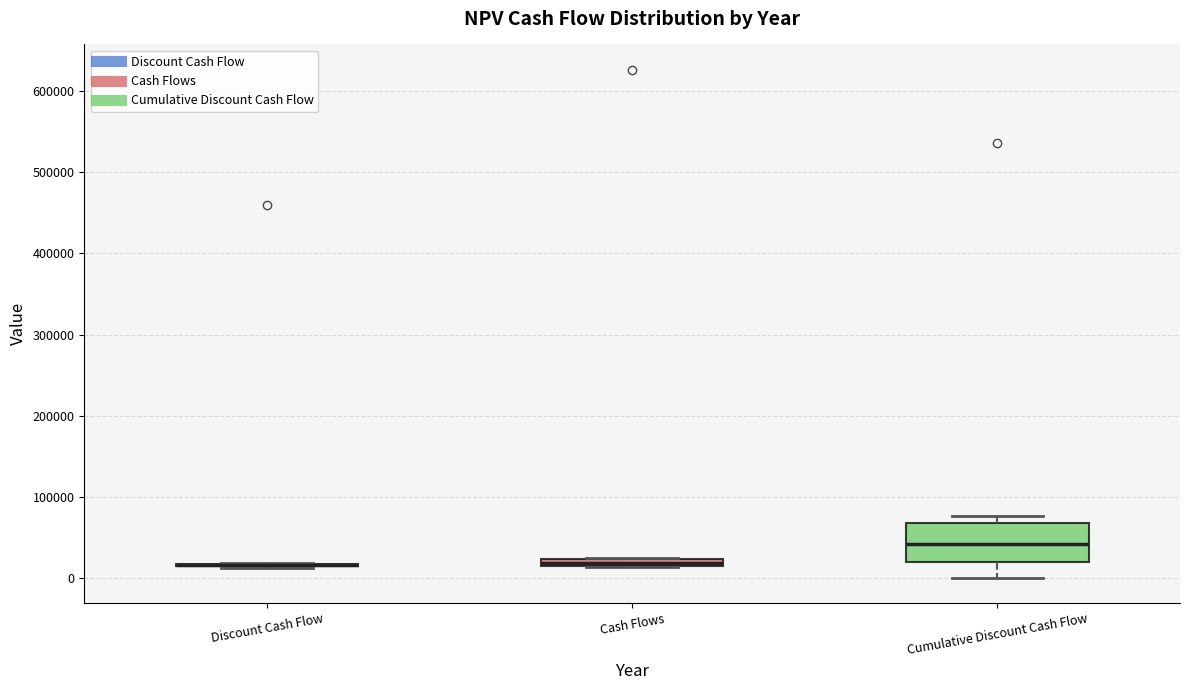

Where is the upper edge of the box for Cash Flows on the y-axis? The values are not printed on the chart, so give them approximately, as read against the axis.

20000